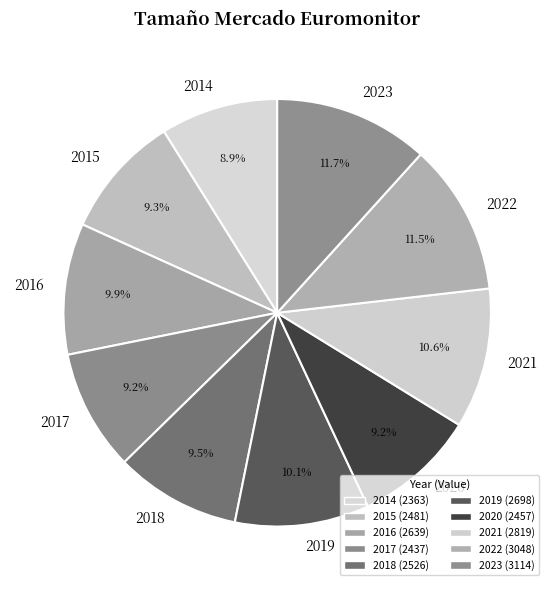

To the nearest percent, what is the average slice percentage?

10%